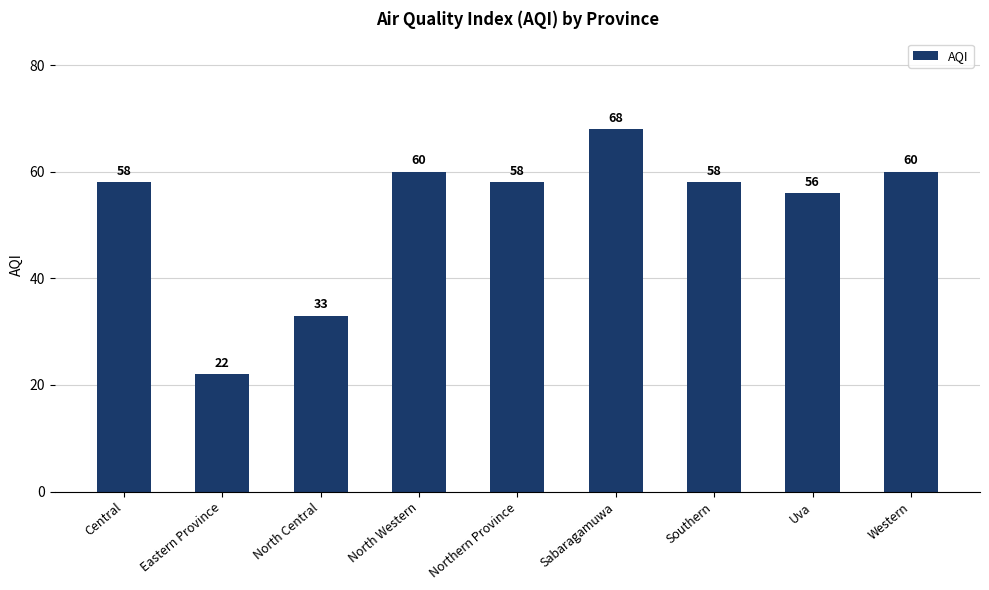

Where is the data nearest to the value 45?

Uva